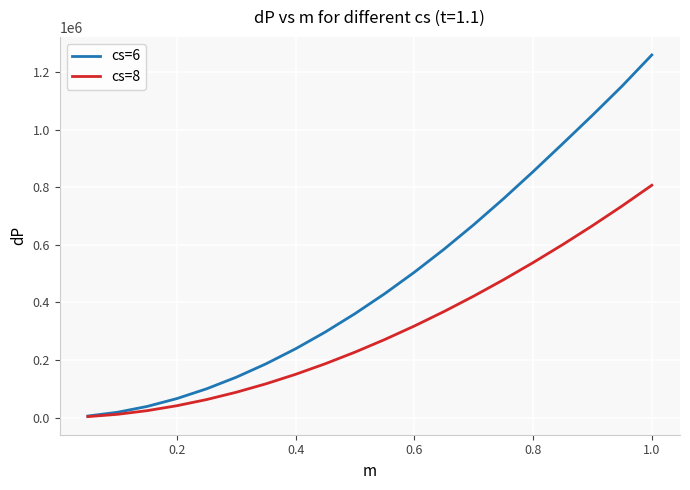

Which series has the largest range (max minus min)?

cs=6